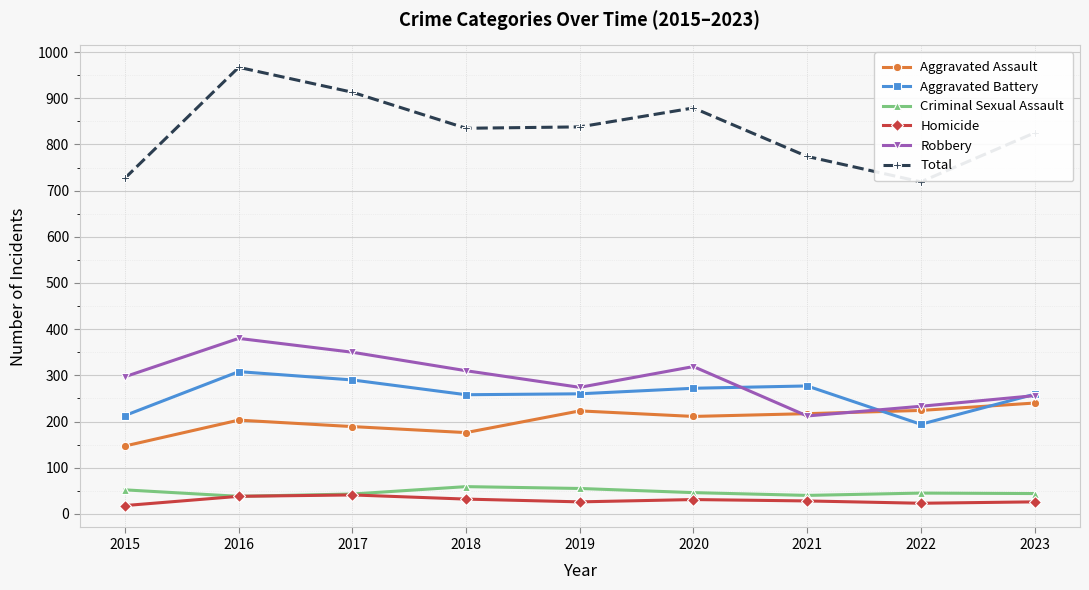

What are all the series names shown in the legend?

Aggravated Assault, Aggravated Battery, Criminal Sexual Assault, Homicide, Robbery, Total